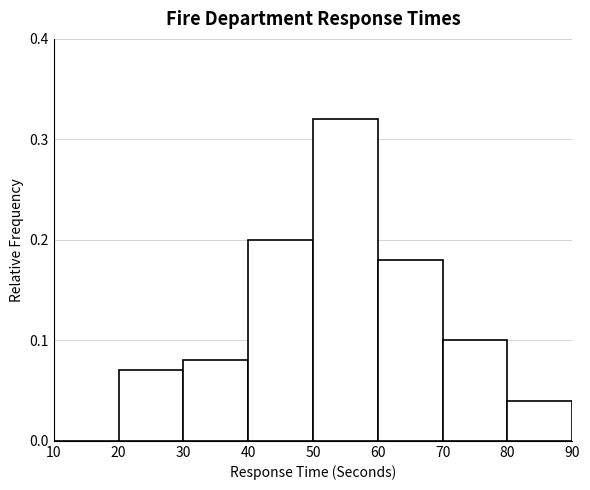

Reading left to right, list every bar in this chart as the range it spans on the x-axis followed by its height. The values are not printed on the chart, so give them approximately, as read against the axis.

10 to 20: 0
20 to 30: 0.07
30 to 40: 0.08
40 to 50: 0.20
50 to 60: 0.32
60 to 70: 0.18
70 to 80: 0.10
80 to 90: 0.04